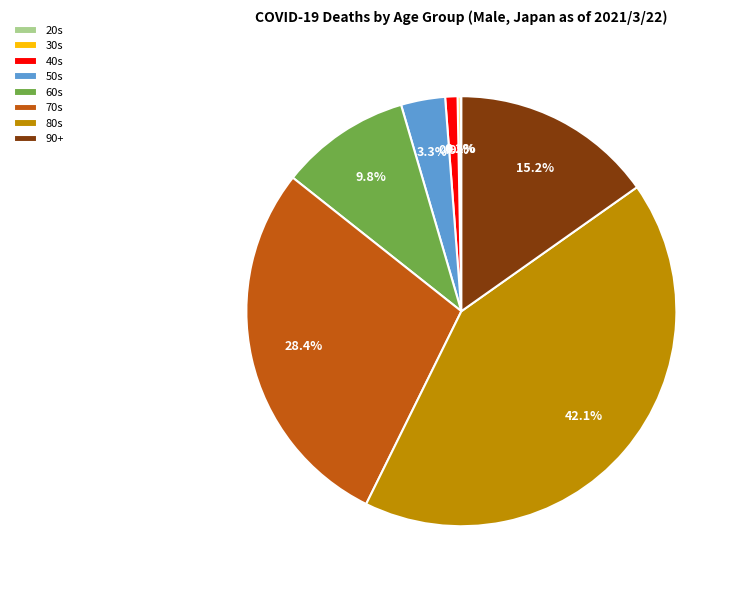

Which has a higher value, 80s or 50s?

80s